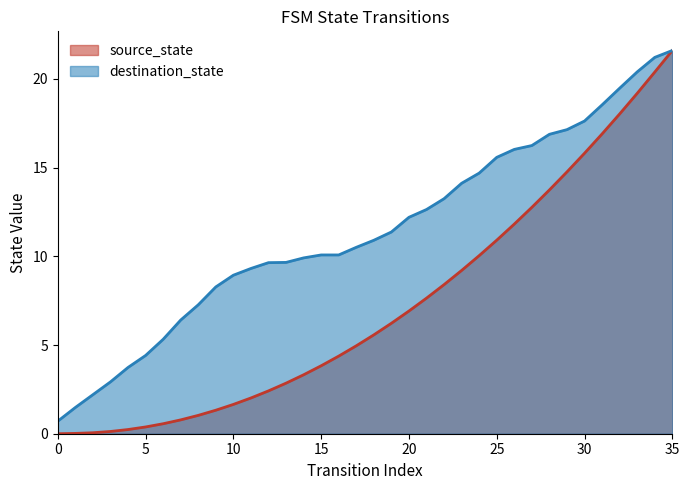

What is the maximum value shown in the chart?

21.6